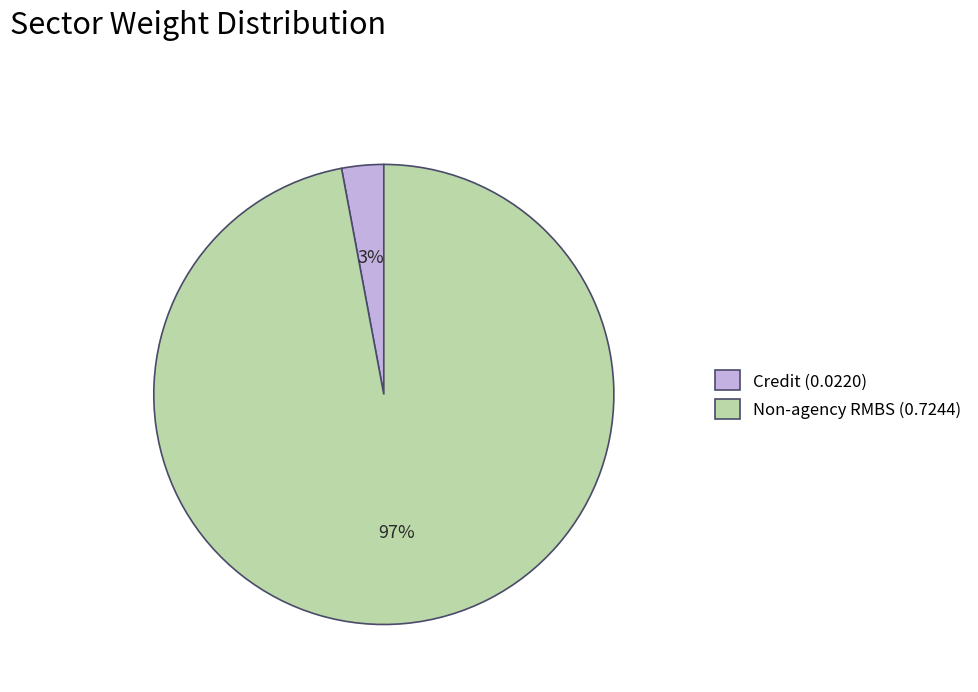

Count the number of slices in the pie.

2